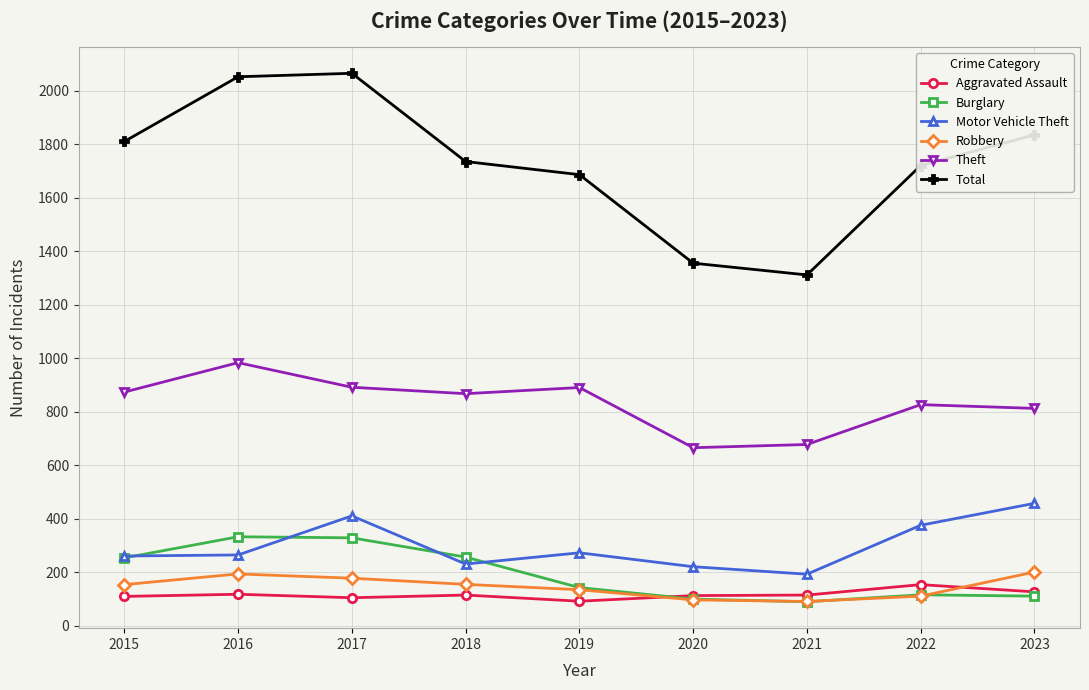

What is the spread (max minus min) of values at 2017?

1961